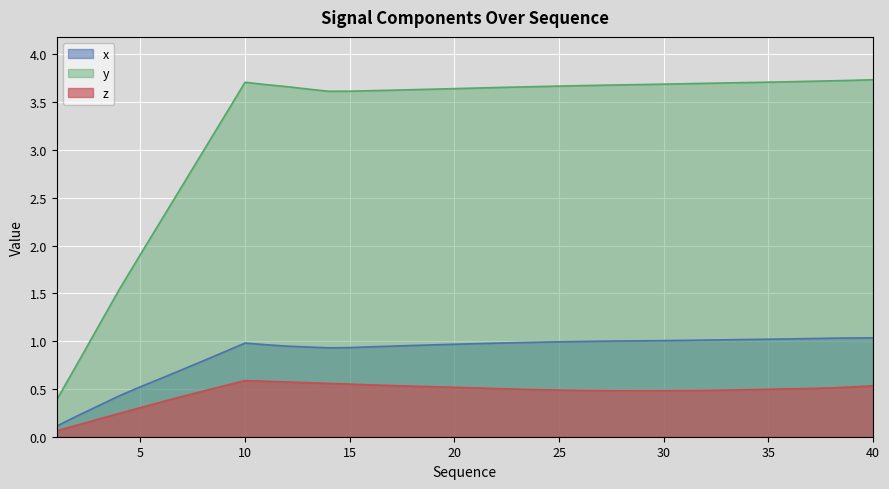

What is the value of the x point at the 29th from the left?

1.0